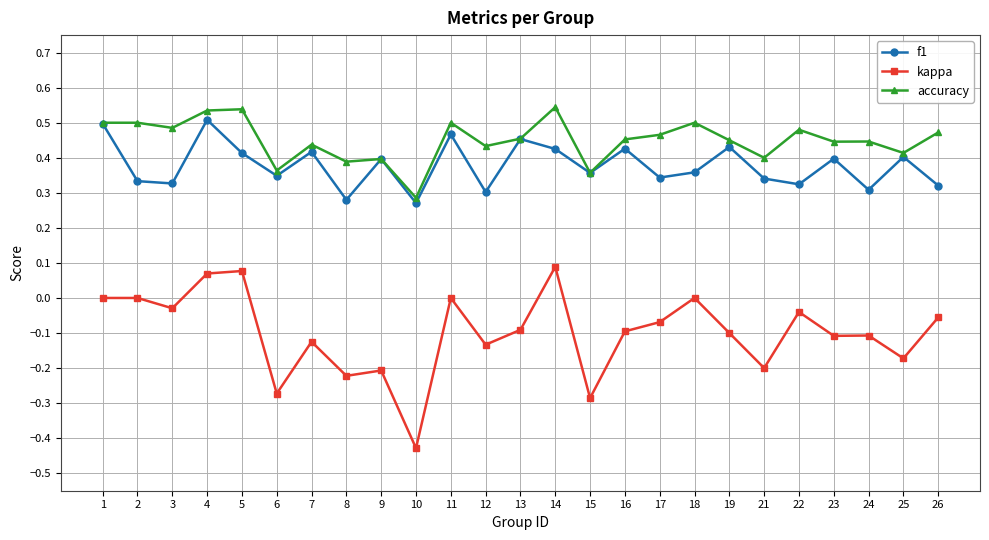

Is it true that kappa equals -0.1 at 17?

True